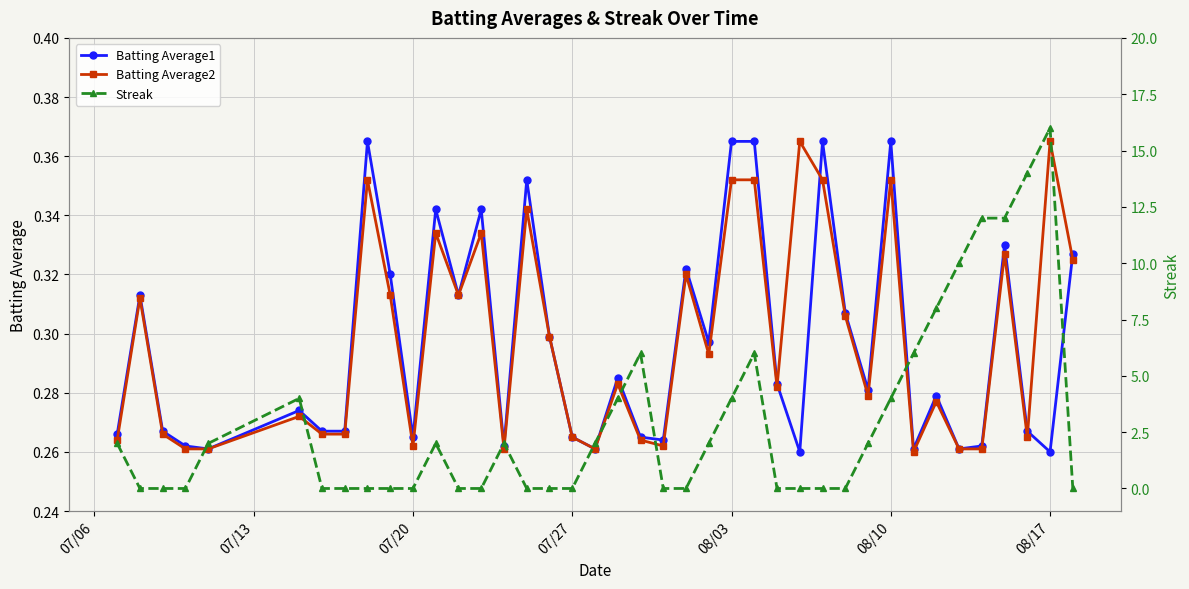

Count the Batting Average1 values in the range 0 to 1.

40